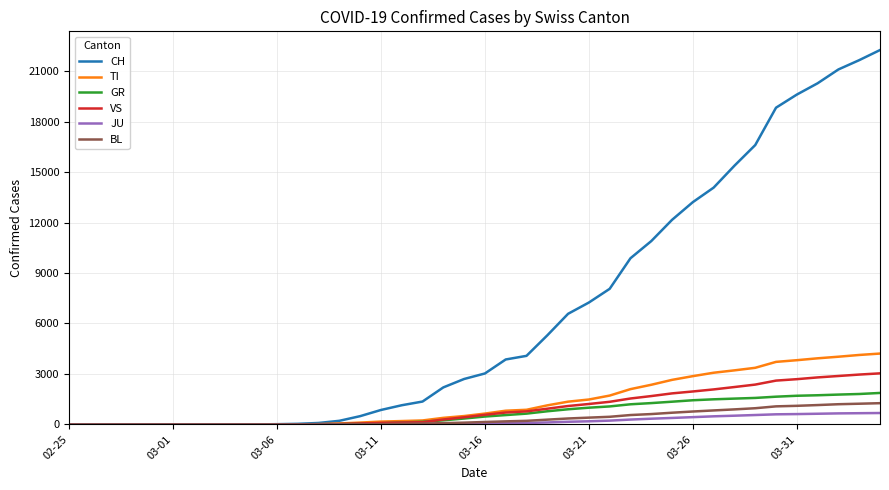

At how many categories does at least one series exceed 9445?

13